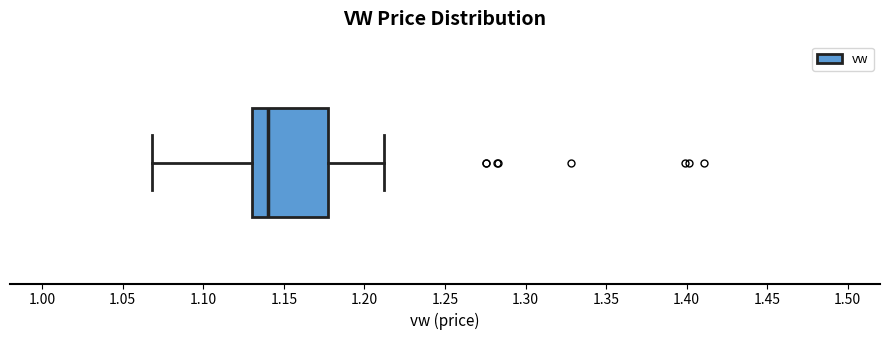

Where does the left whisker of the box end on the x-axis? The values are not printed on the chart, so give them approximately, as read against the axis.

1.07